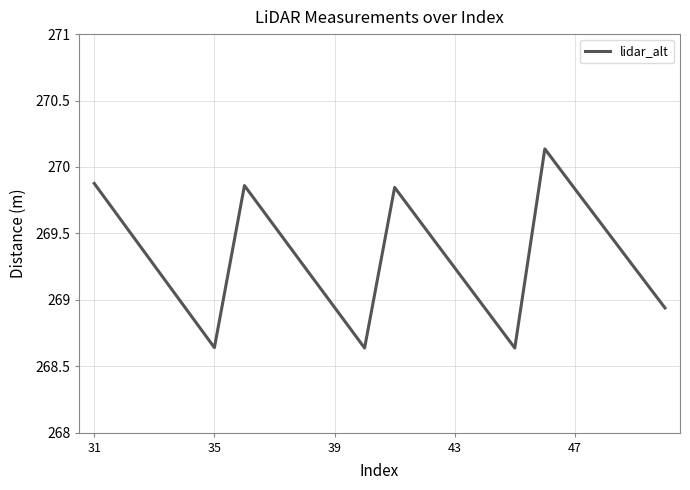

What is the difference between the maximum and minimum values?

1.5